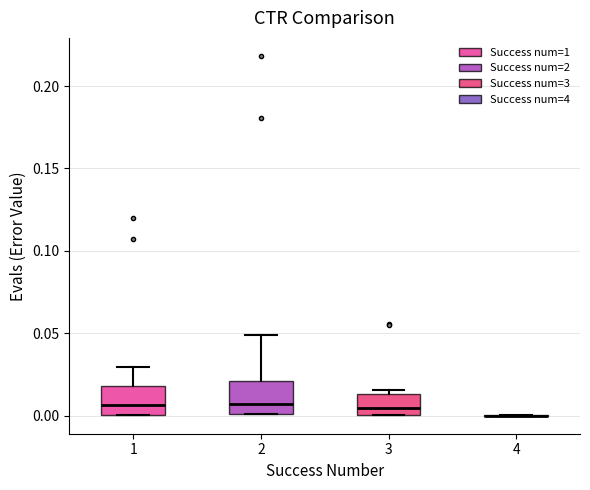

Where does the median line of the box at x = 2 sit on the y-axis? The values are not printed on the chart, so give them approximately, as read against the axis.

0.005